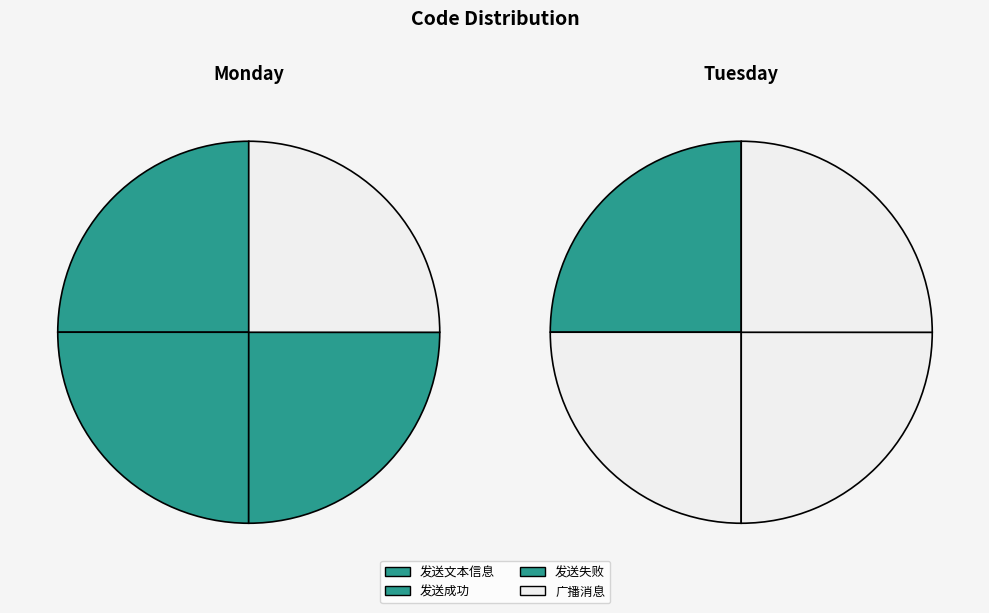

What is the smallest slice in the pie chart?

发送文本信息